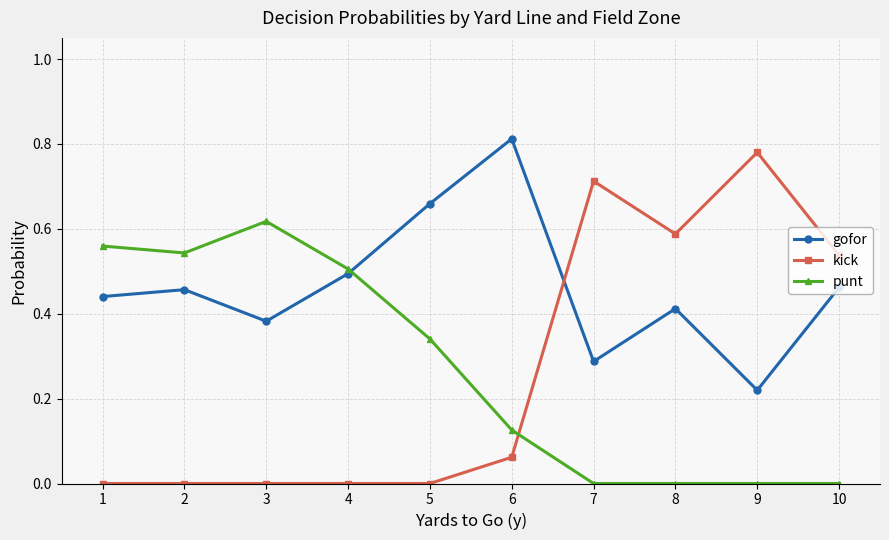

Which series has the largest total across all categories?

gofor